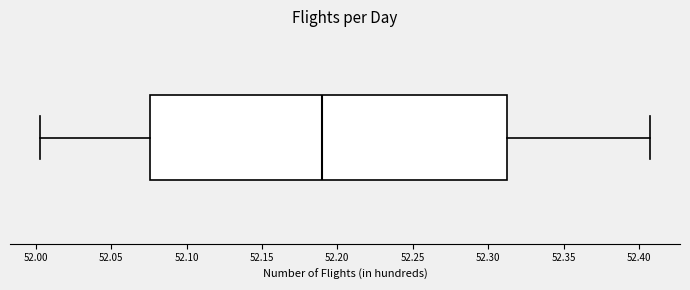

Transcribe this box plot: give where the median line is, the range the box spans, and where the two whiskers end, as read against the x-axis. The values are not printed on the chart, so give them approximately, as read against the axis.

median 52.190, box 52.075 to 52.315, whiskers 52.005 to 52.405